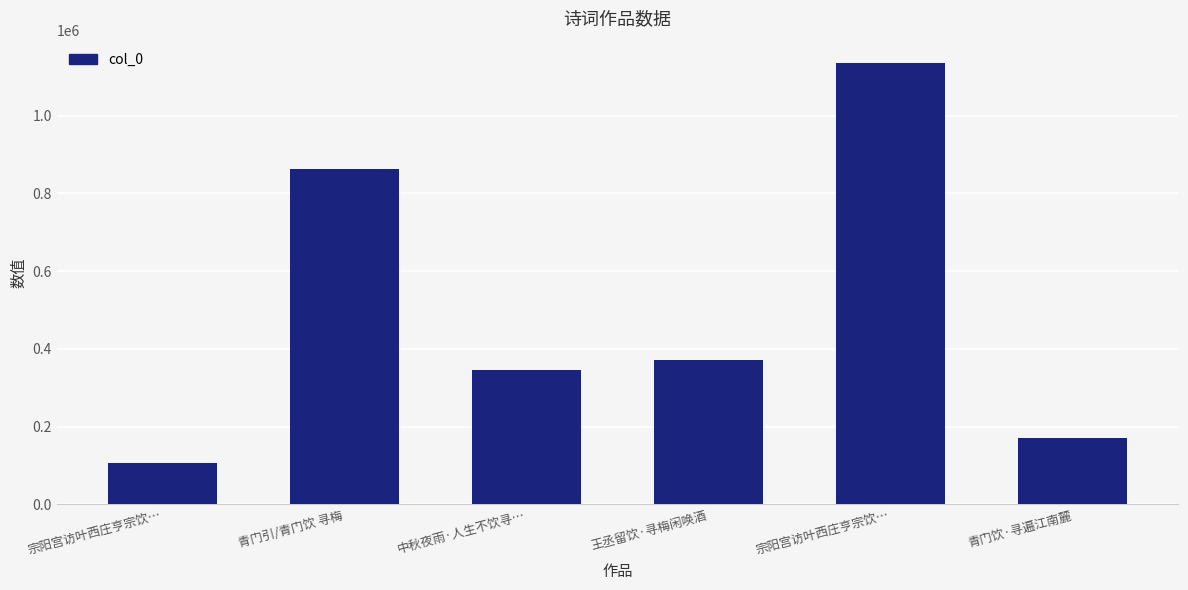

Are the bars horizontal?

No